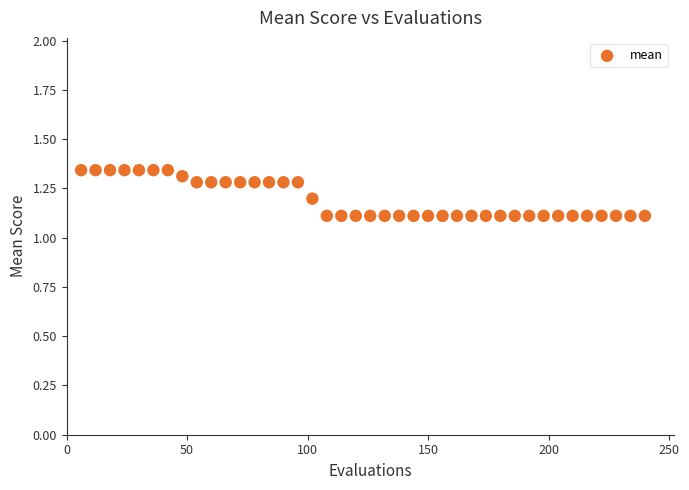

What is the range of X values (max minus min)?

234.0